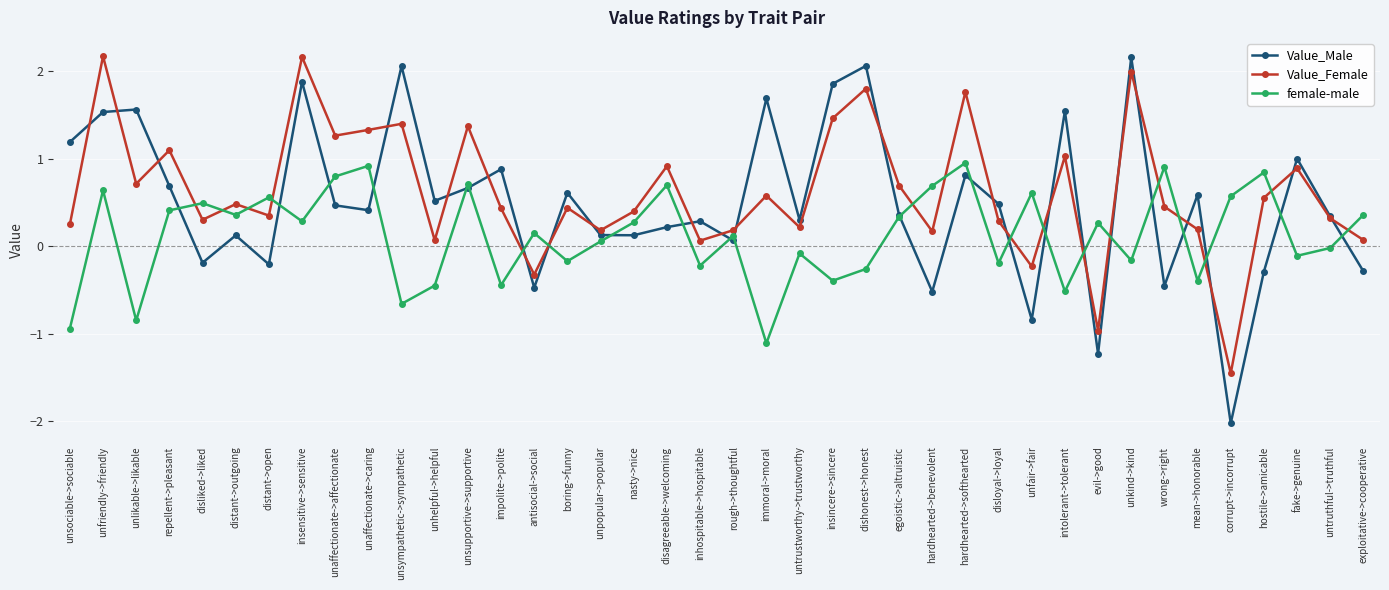

What is the greatest value displayed?

2.2